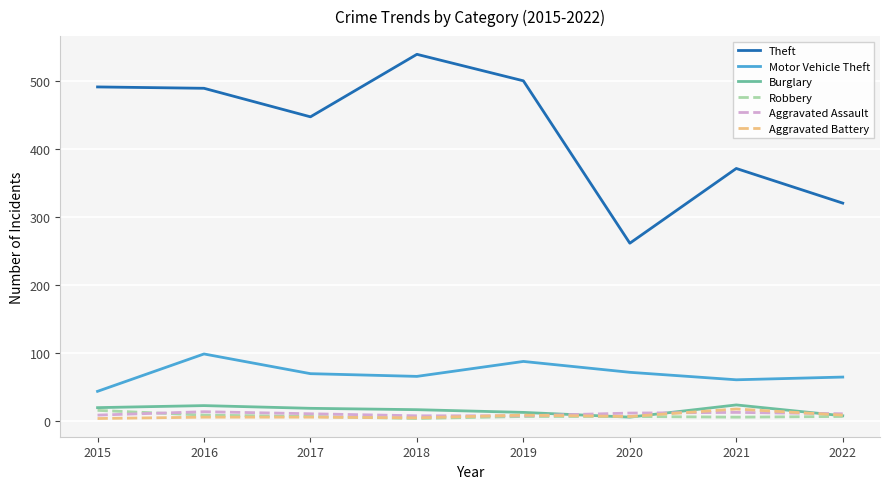

True or false: Motor Vehicle Theft has a value of 69 at 2017.

True